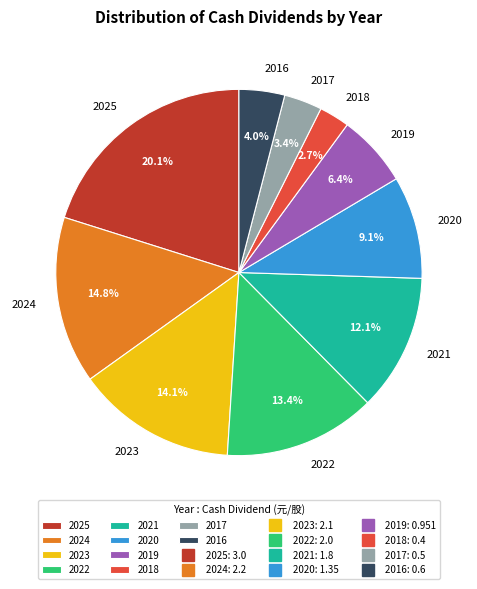

Rank the categories by value from lowest to highest.

2018, 2017, 2016, 2019, 2020, 2021, 2022, 2023, 2024, 2025